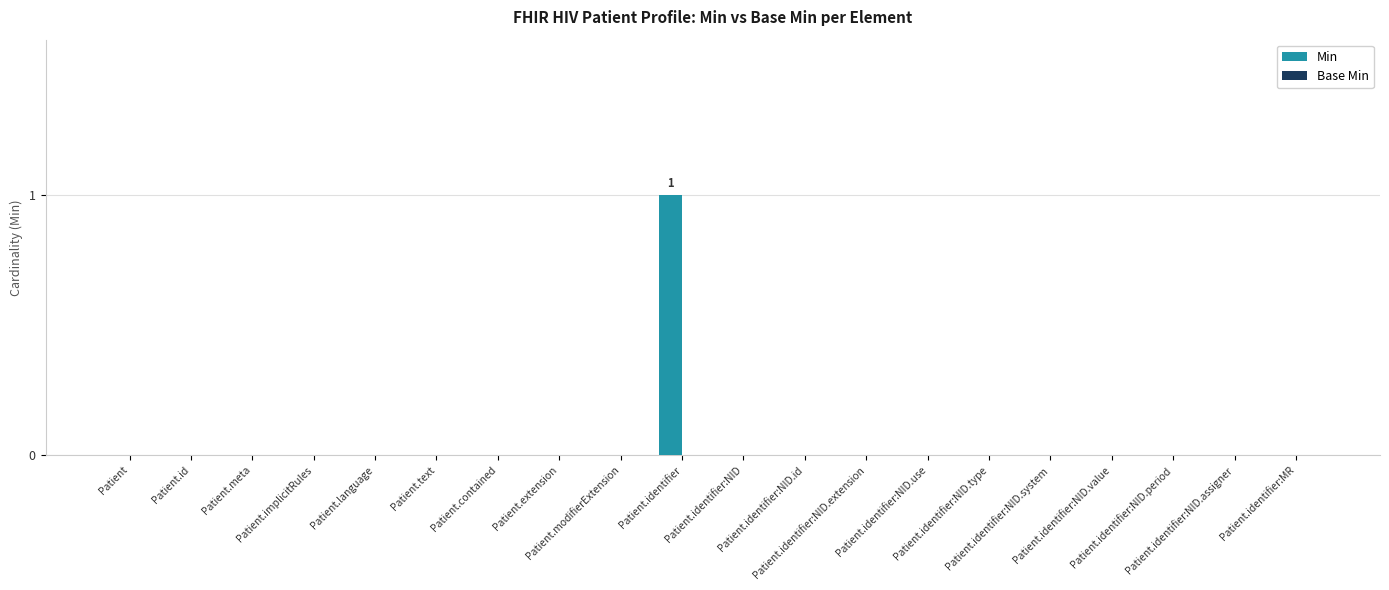

Are the bars horizontal?

No